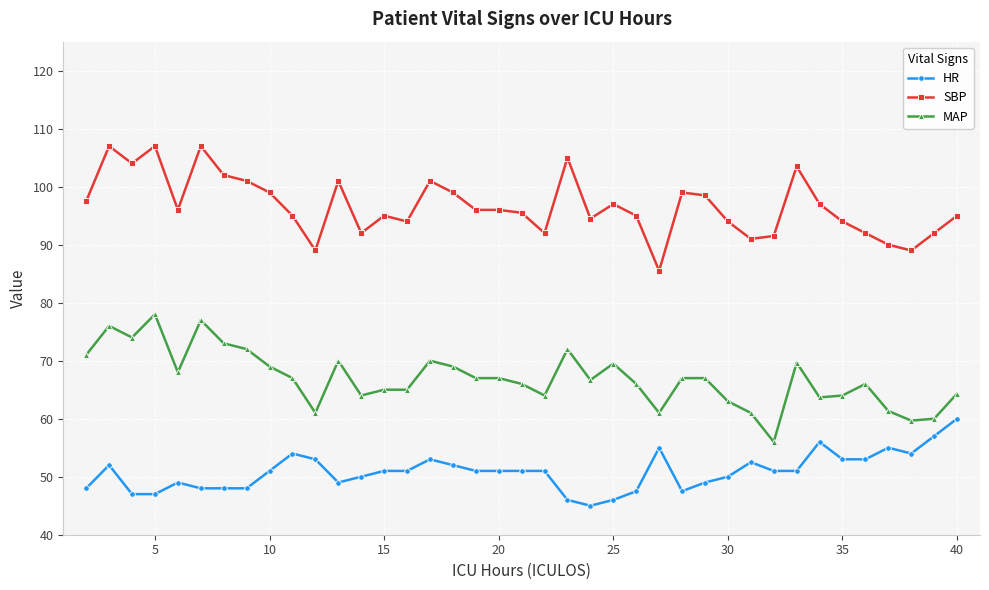

What is the highest value of the HR series?

60.0